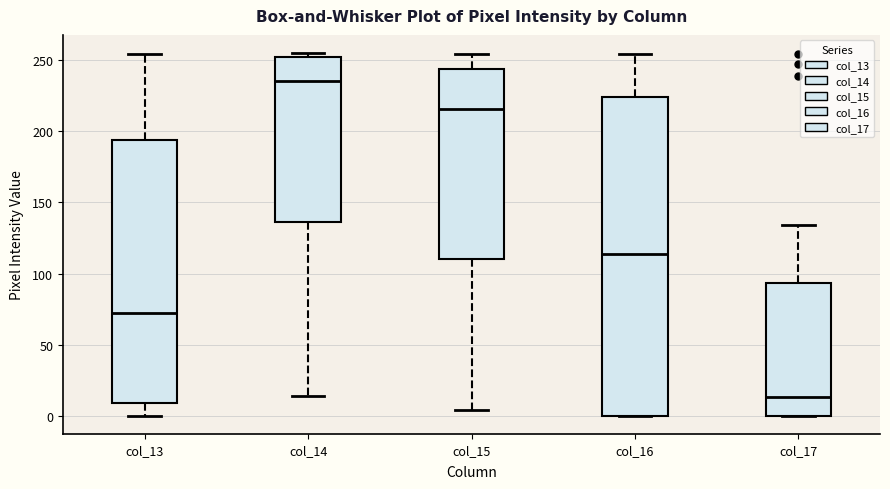

Which box is the tallest, from its lower edge to its upper edge?

col_16